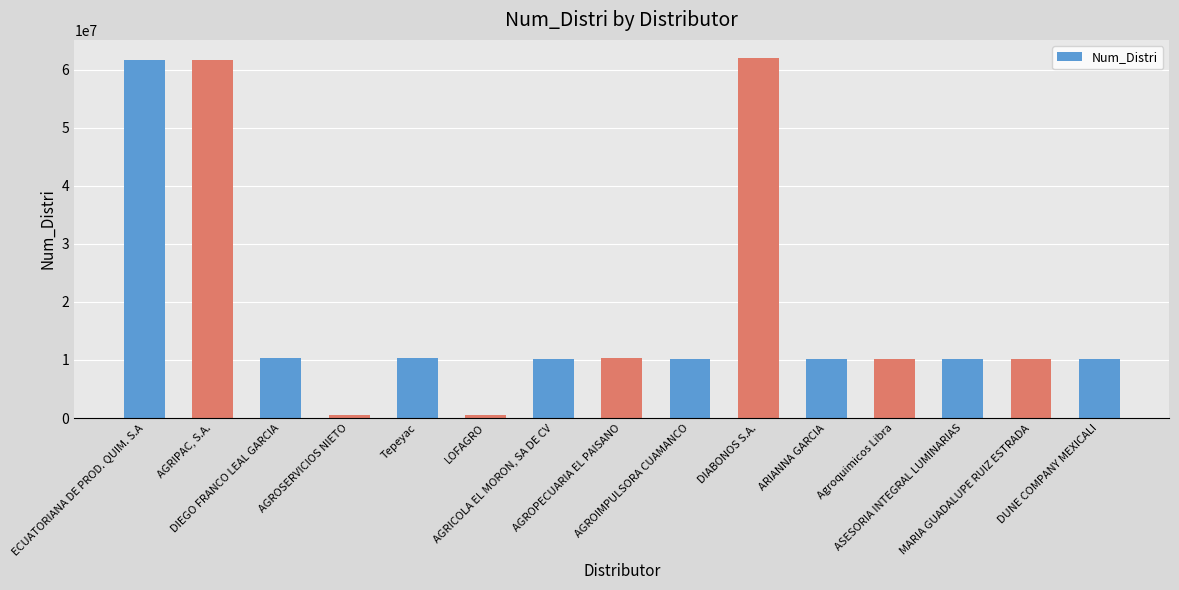

What is the label of the 6th bar from the right?

DIABONOS S.A.